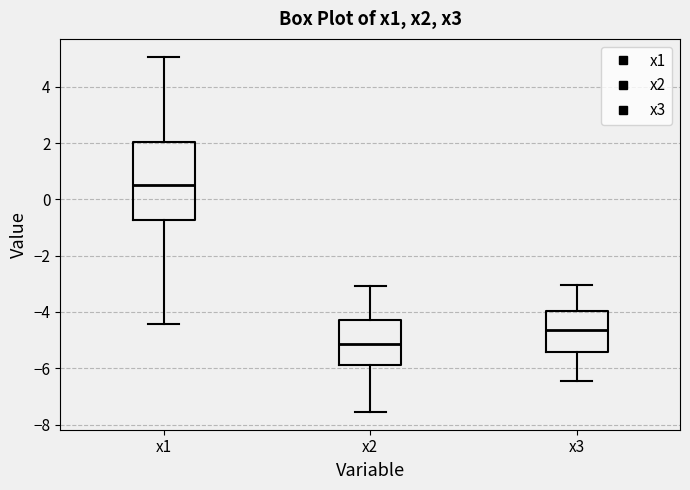

Reading left to right, transcribe this box plot: for each box, give where its median line is, the range the box spans, and where its two whiskers end, as read against the y-axis. The values are not printed on the chart, so give them approximately, as read against the axis.

x1: median 0.6, box -0.8 to 2.0, whiskers -4.4 to 5.0
x2: median -5.2, box -5.8 to -4.2, whiskers -7.6 to -3.0
x3: median -4.6, box -5.4 to -4.0, whiskers -6.4 to -3.0